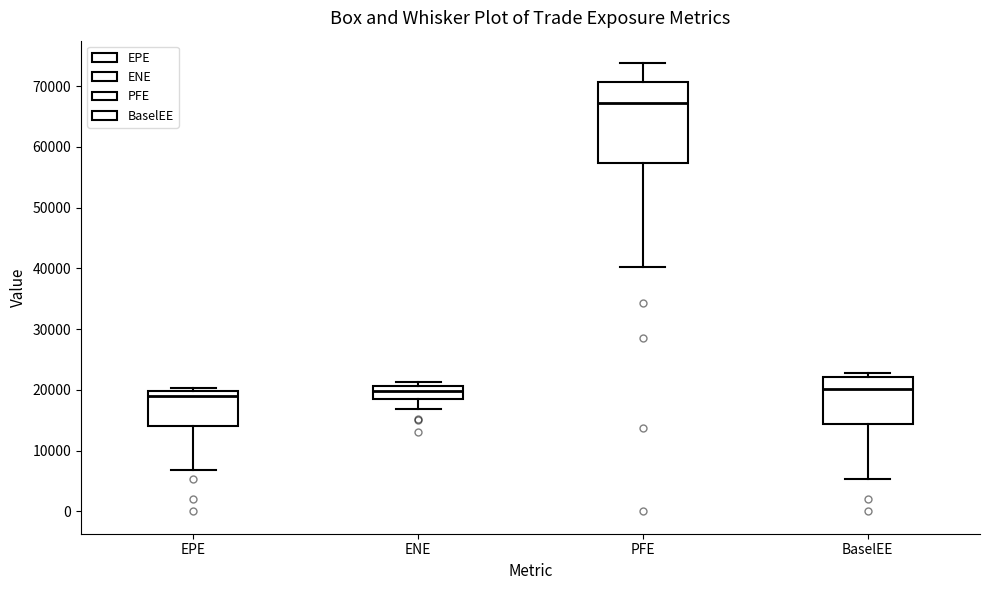

Which box is the tallest, from its lower edge to its upper edge?

PFE